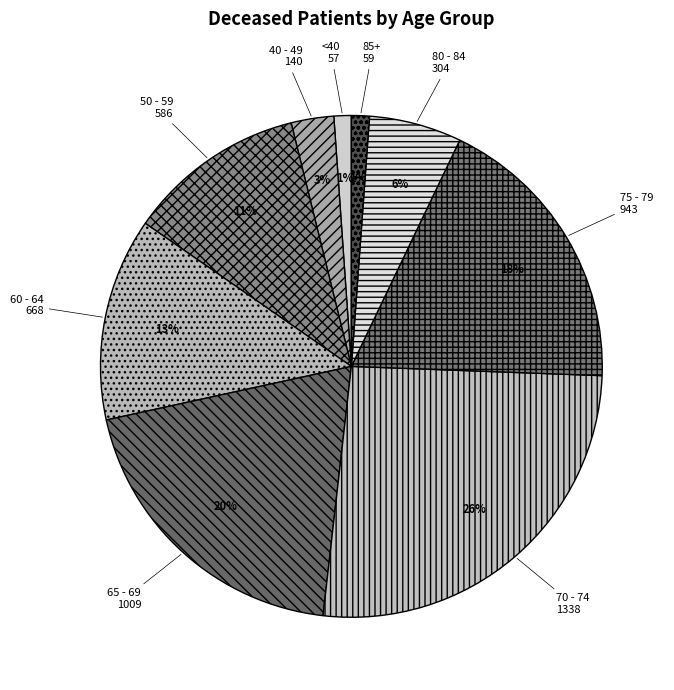

Is there a majority slice in this chart?

No